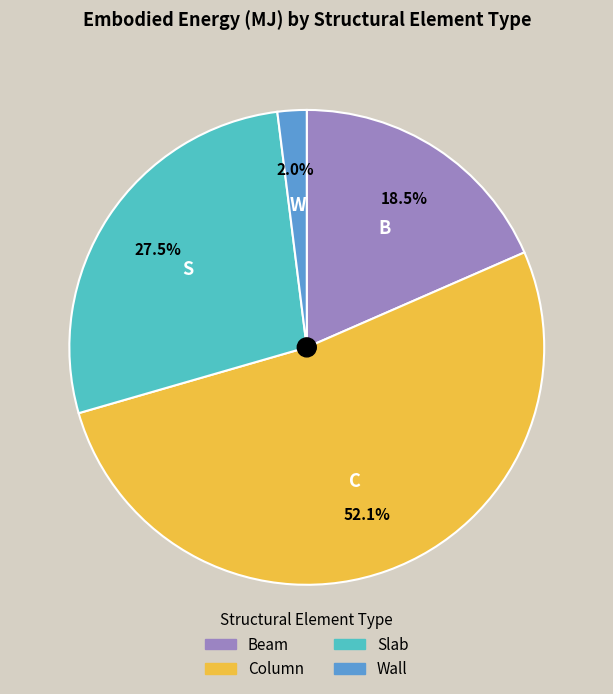

The Column slice represents 52% of the pie. True or false?

True